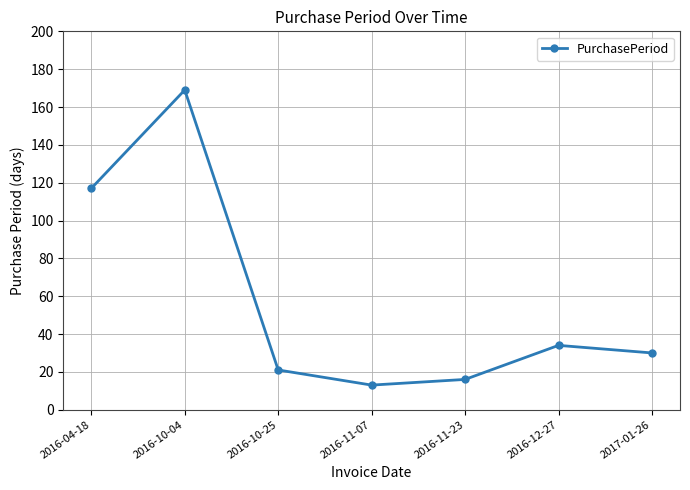

Count the number of categories in the chart.

7